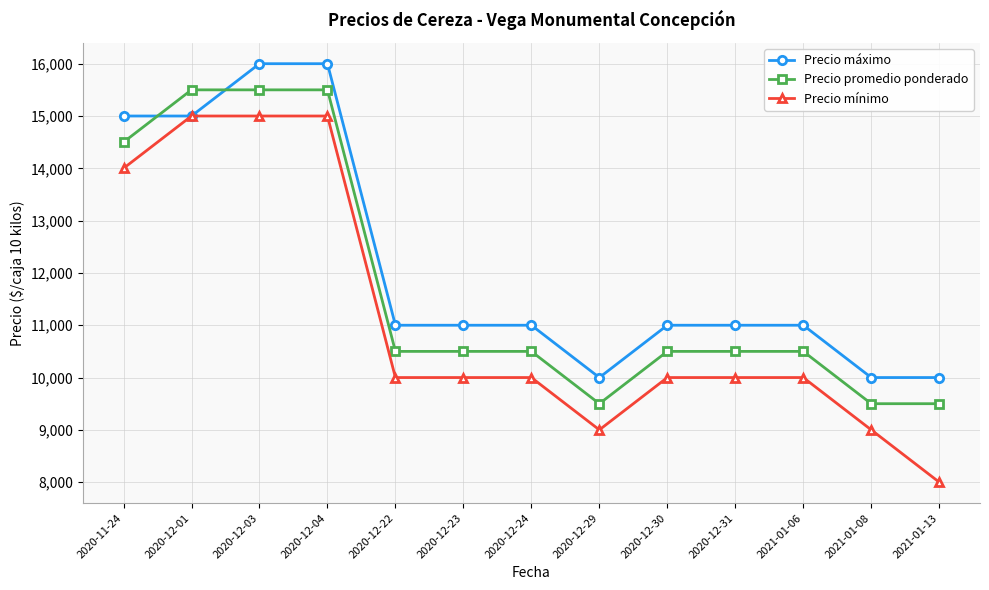

How many data points in Precio máximo are less than 11000?

3